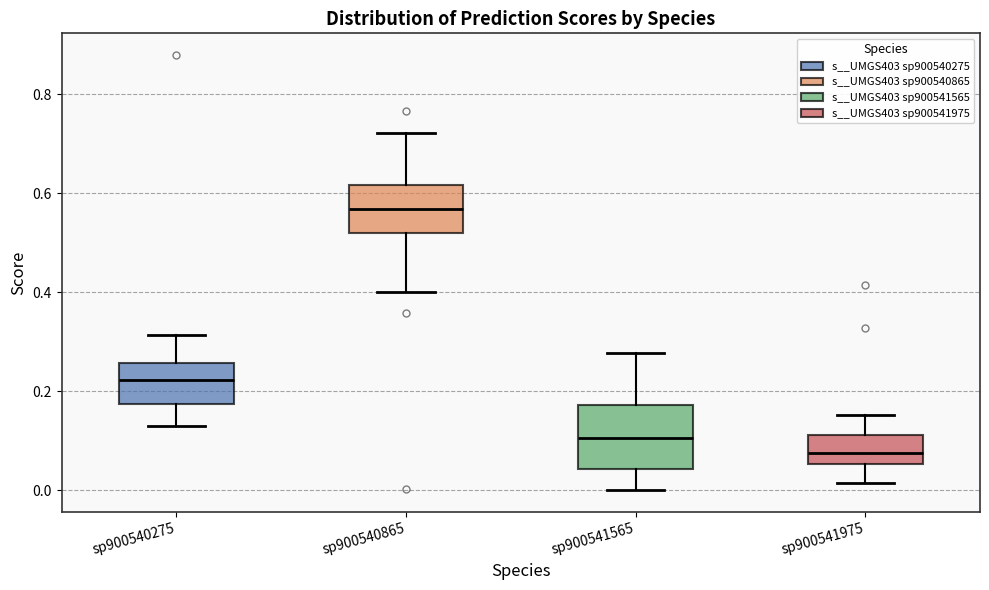

Where does the median line of the box for sp900541565 sit on the y-axis? The values are not printed on the chart, so give them approximately, as read against the axis.

0.10